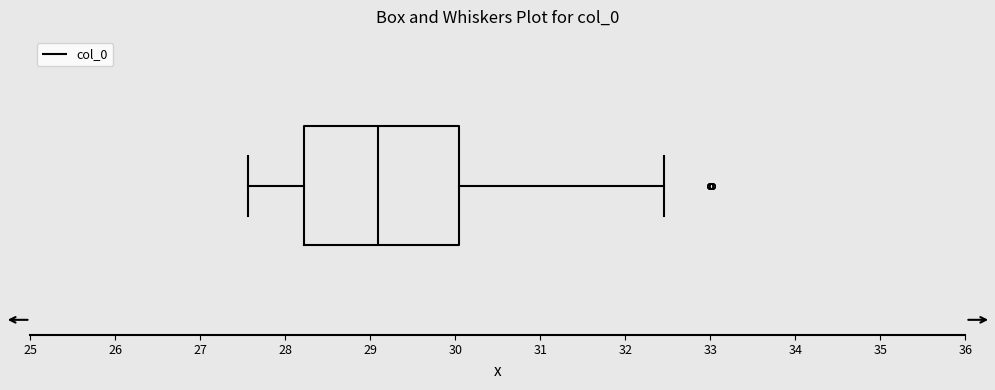

Transcribe this box plot: give where the median line is, the range the box spans, and where the two whiskers end, as read against the x-axis. The values are not printed on the chart, so give them approximately, as read against the axis.

median 29.1, box 28.2 to 30.0, whiskers 27.6 to 32.5